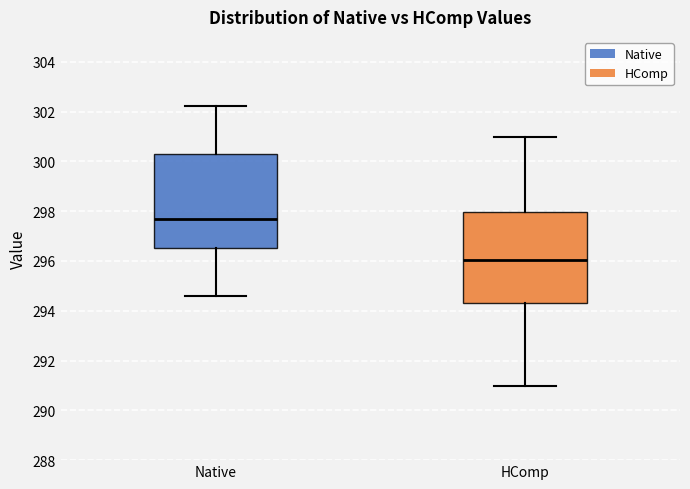

Reading left to right, transcribe this box plot: for each box, give where its median line is, the range the box spans, and where its two whiskers end, as read against the y-axis. The values are not printed on the chart, so give them approximately, as read against the axis.

Native: median 297.6, box 296.6 to 300.4, whiskers 294.6 to 302.2
HComp: median 296.0, box 294.4 to 298.0, whiskers 291.0 to 301.0